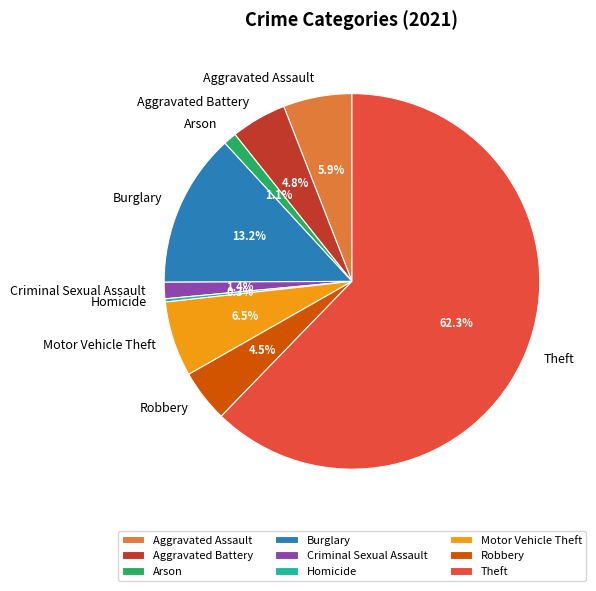

Is the sum of Burglary and Arson greater than half?

No